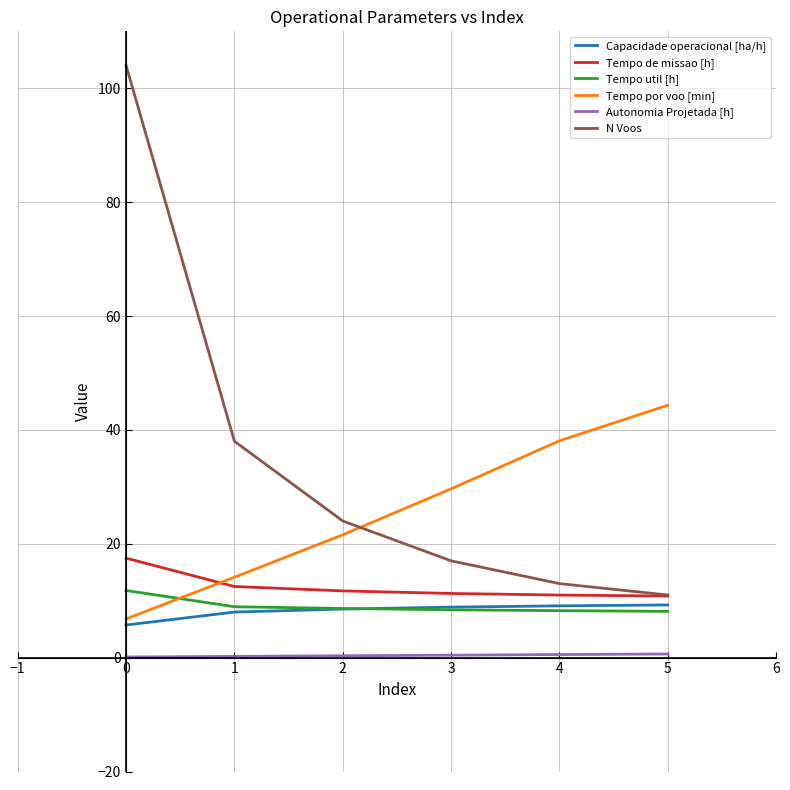

At which category is the sum across all series the highest?

0